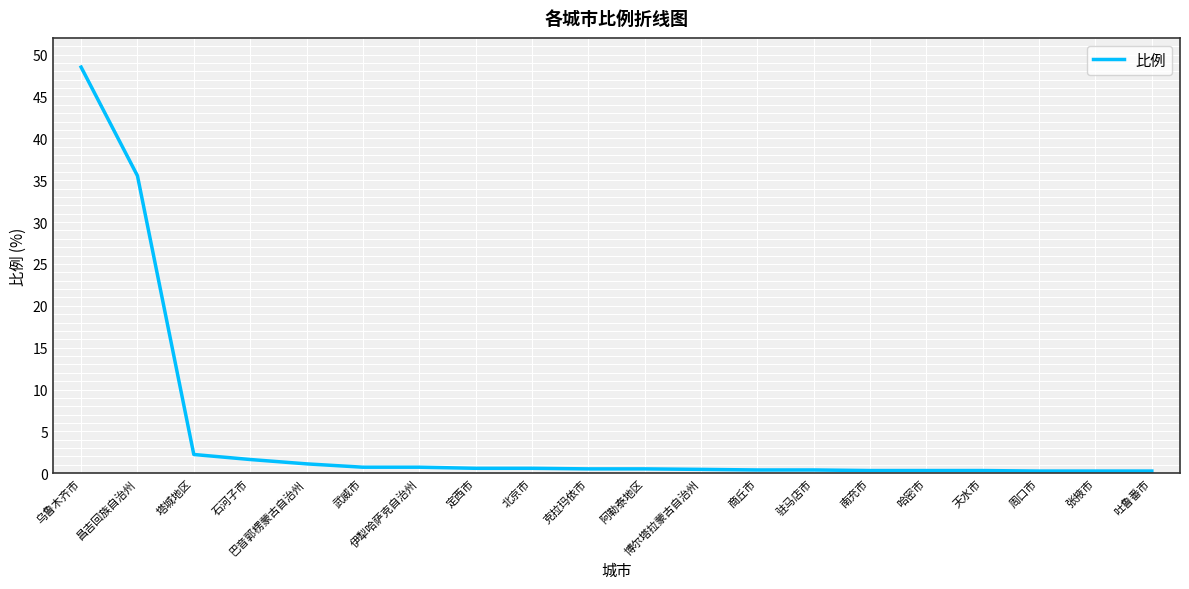

How many distinct data groups are displayed?

1